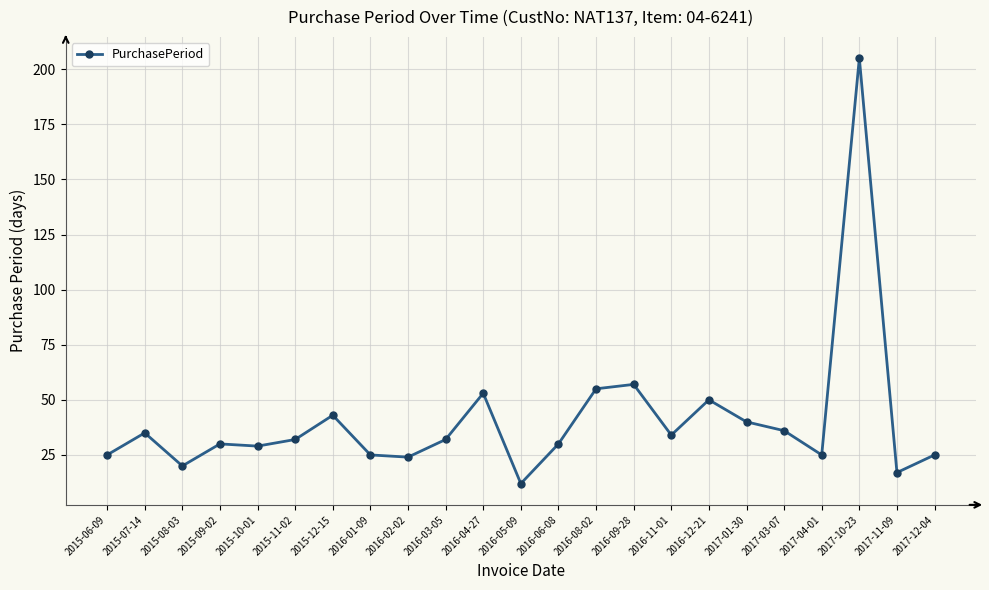

What is the average value?

41